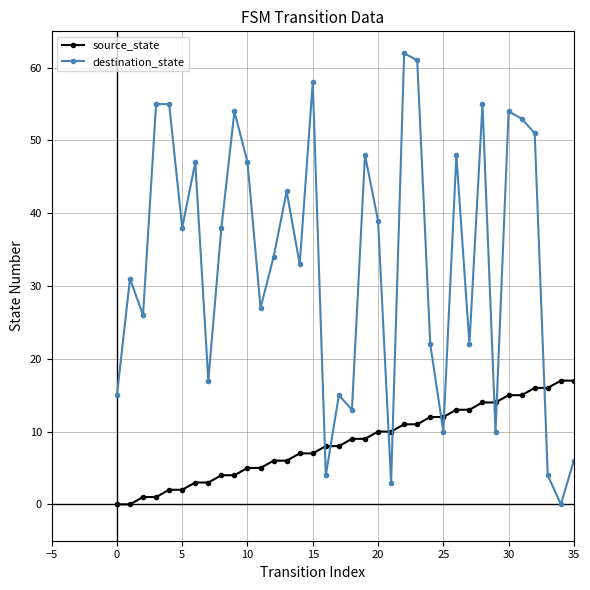

Rank the series by their average value, from highest to lowest.

destination_state, source_state